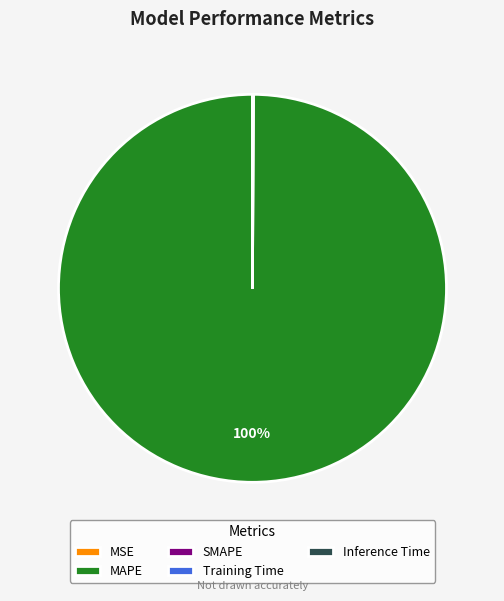

What is the largest slice in the pie chart?

MAPE